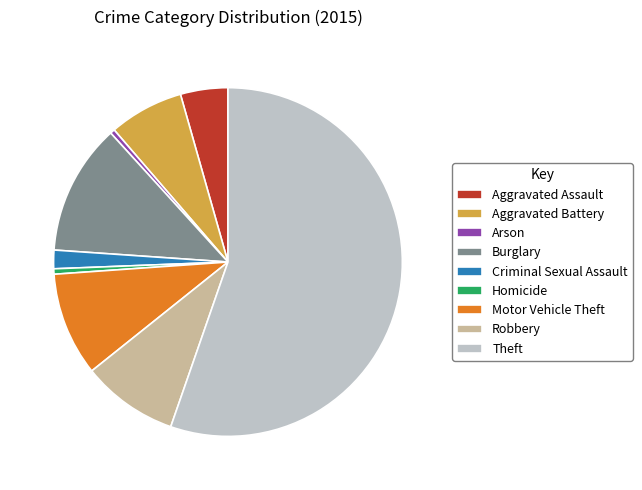

Which slice is the largest?

Theft